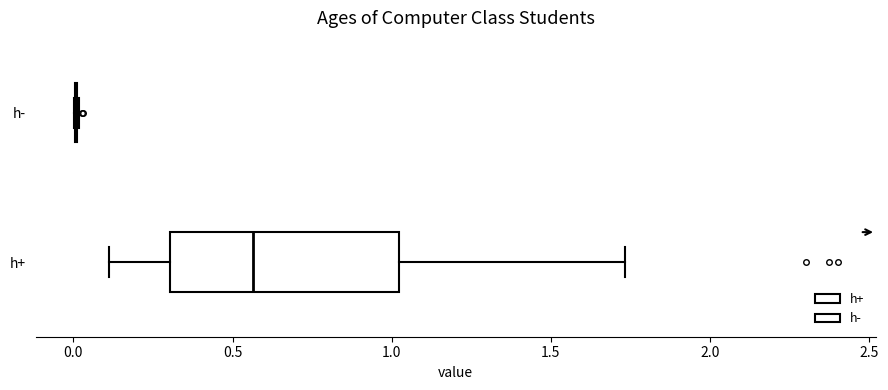

Reading bottom to top, transcribe this box plot: for each box, give where its median line is, the range the box spans, and where its two whiskers end, as read against the x-axis. The values are not printed on the chart, so give them approximately, as read against the axis.

h+: median 0.55, box 0.30 to 1.00, whiskers 0.10 to 1.75
h-: box collapsed to a line at 0.00, whiskers 0.00 to 0.00